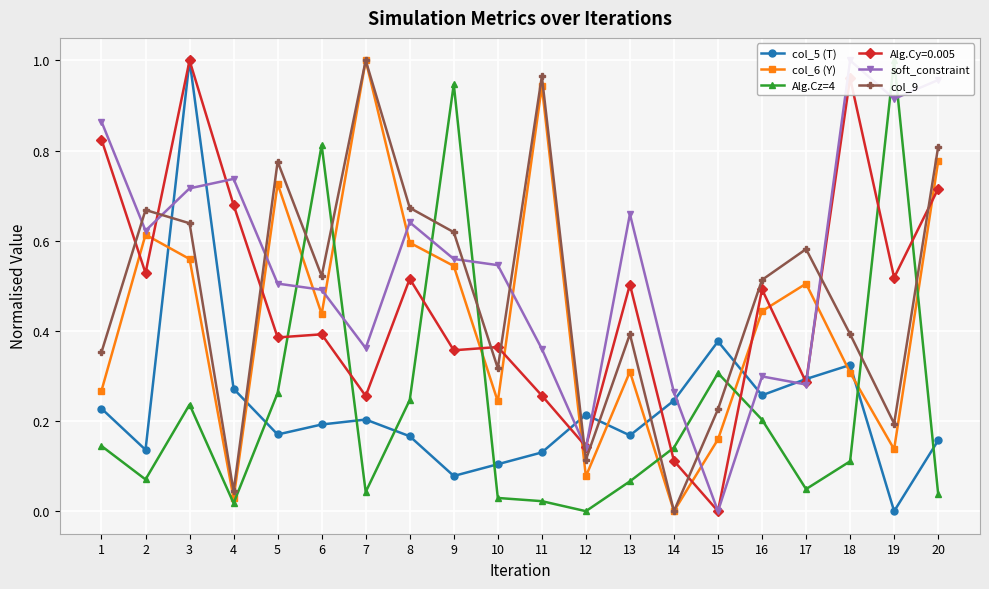

What is the difference between the maximum and minimum values in the soft_constraint series?

1.0